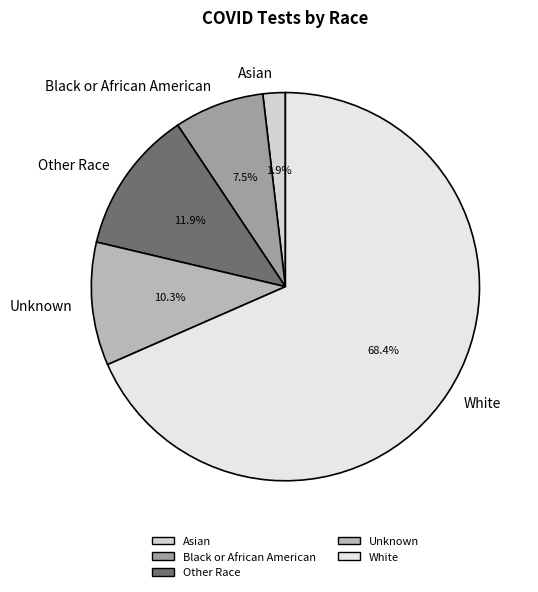

Combined, what portion of the pie is Unknown and Other Race?

22.2%